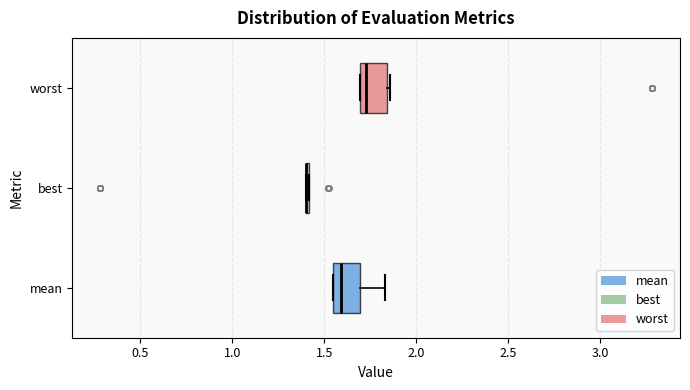

Where does the right whisker of the box for mean end on the x-axis? The values are not printed on the chart, so give them approximately, as read against the axis.

1.85